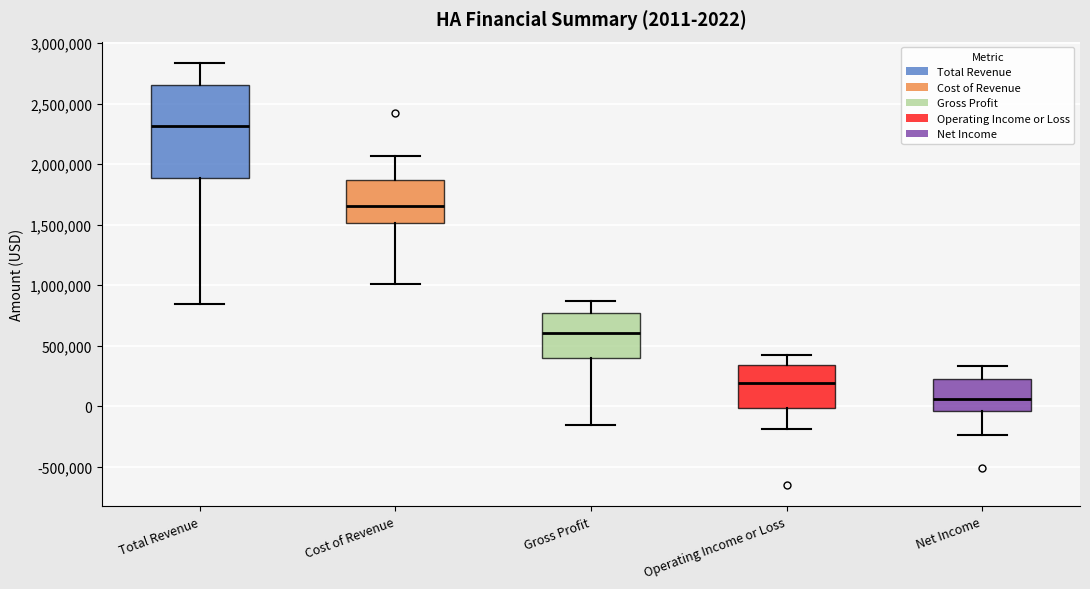

Which box has the highest median line?

Total Revenue